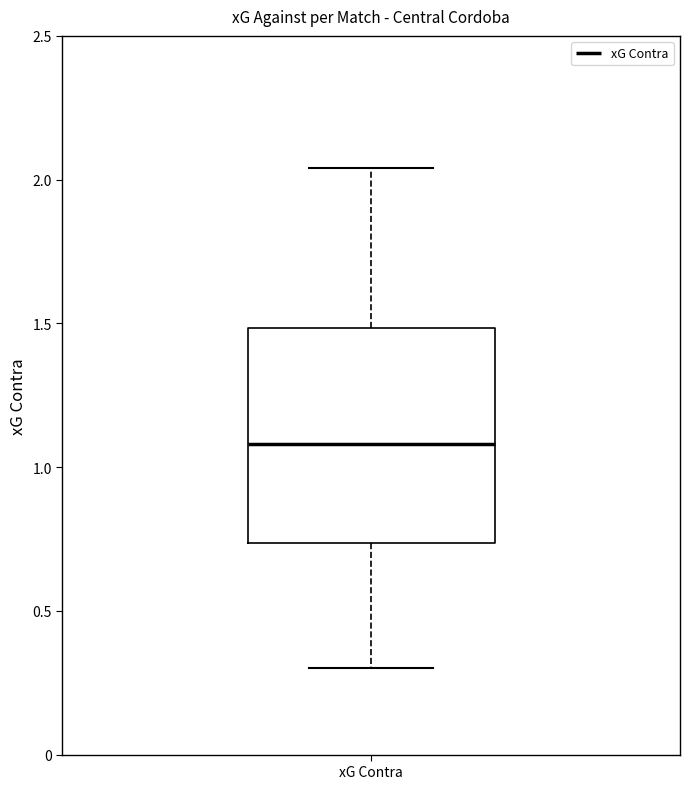

Read this box plot against the y-axis: the position of the median line, the range covered by the box, and the ends of both whiskers. The values are not printed on the chart, so give them approximately, as read against the axis.

median 1.10, box 0.75 to 1.50, whiskers 0.30 to 2.05